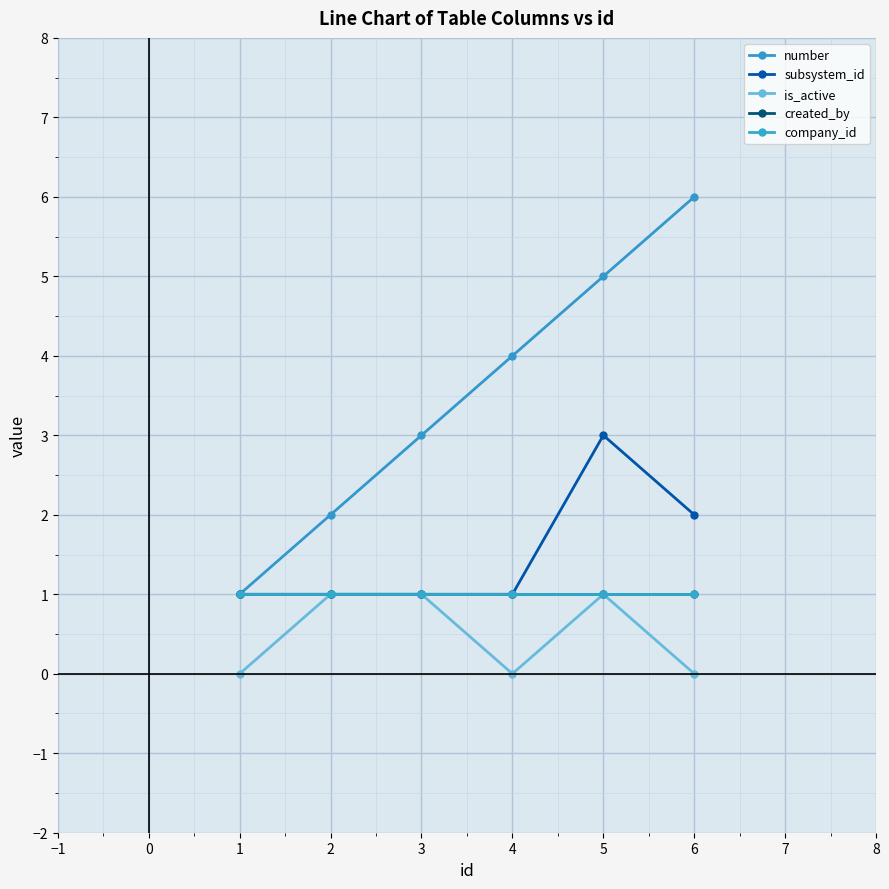

True or false: subsystem_id has a value of 1 at 5.

False